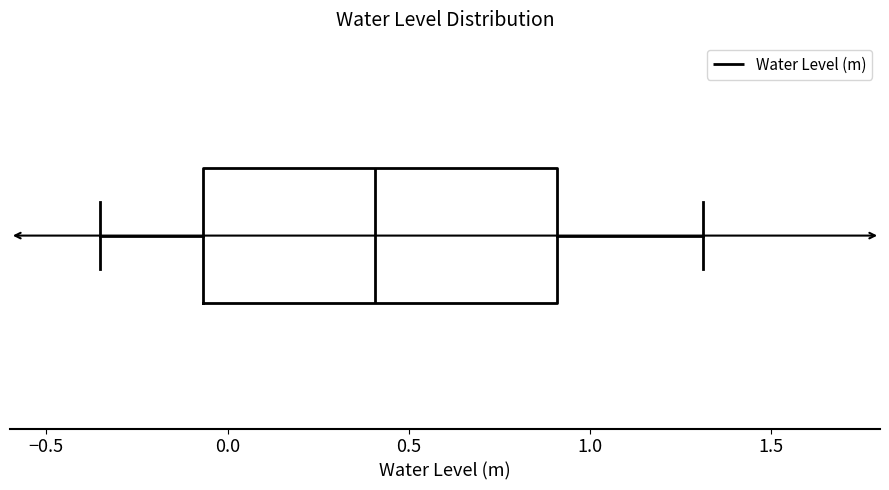

Read this box plot against the x-axis: the position of the median line, the range covered by the box, and the ends of both whiskers. The values are not printed on the chart, so give them approximately, as read against the axis.

median 0.40, box -0.05 to 0.90, whiskers -0.35 to 1.30